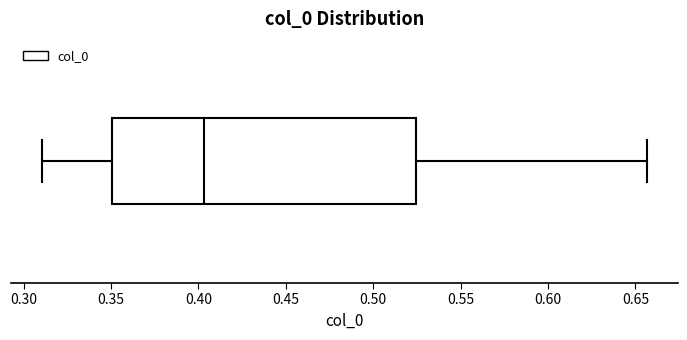

Where does the left whisker of the box end on the x-axis? The values are not printed on the chart, so give them approximately, as read against the axis.

0.310